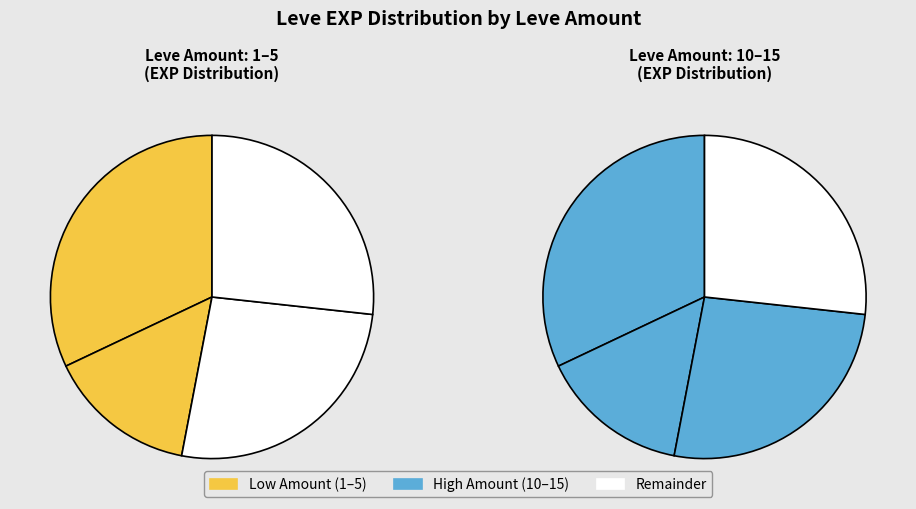

To the nearest percent, what is the difference between the 10 and 1 slice percentages?

4%